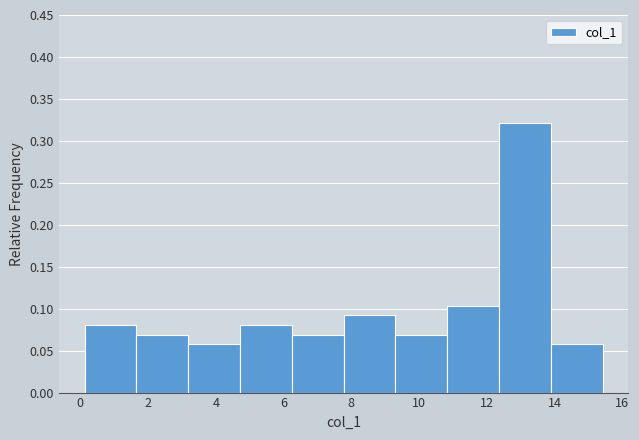

Over which range of the x-axis is the bar tallest?

12.4 to 13.8